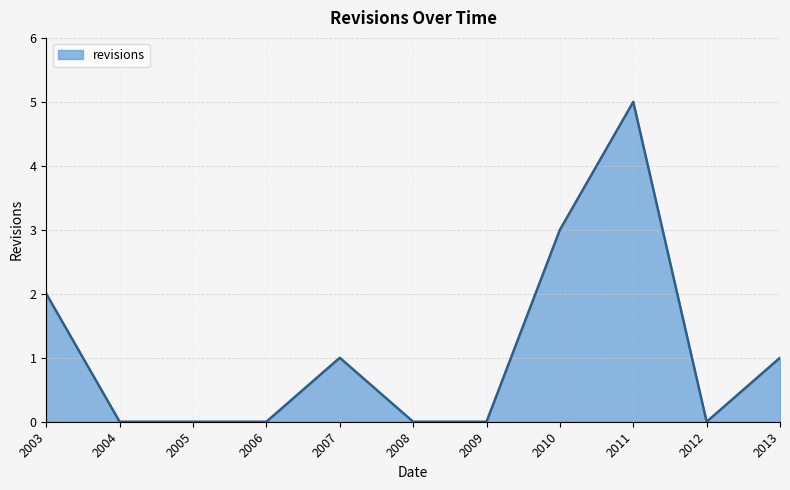

What is the change in value from 2005 to 2013?

+1